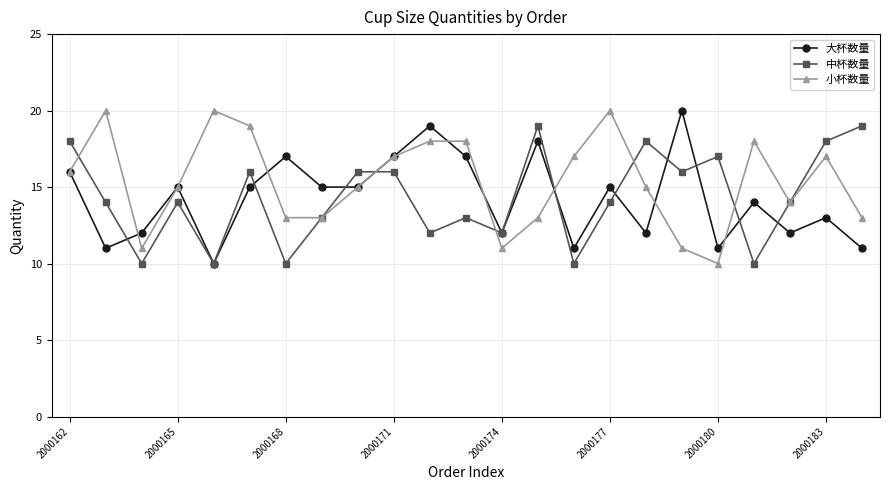

Does the chart display data point markers on the line(s)?

Yes